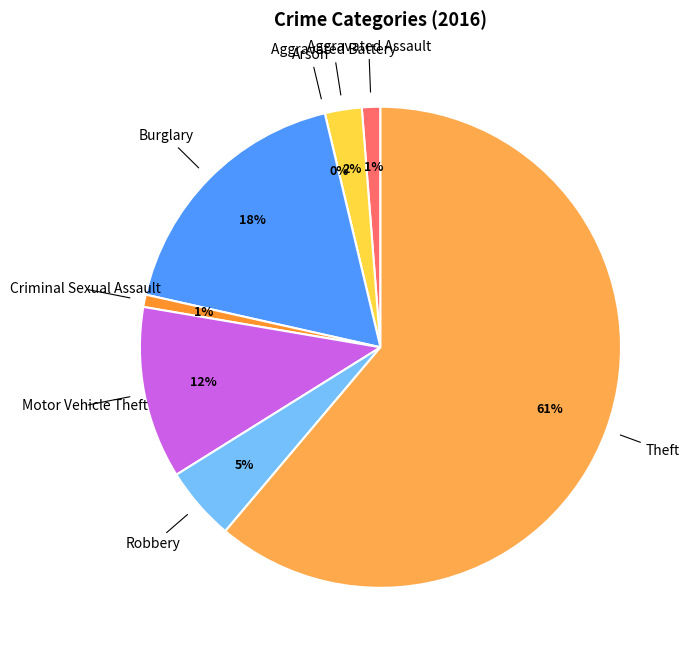

Does Burglary represent more than half of the total?

No